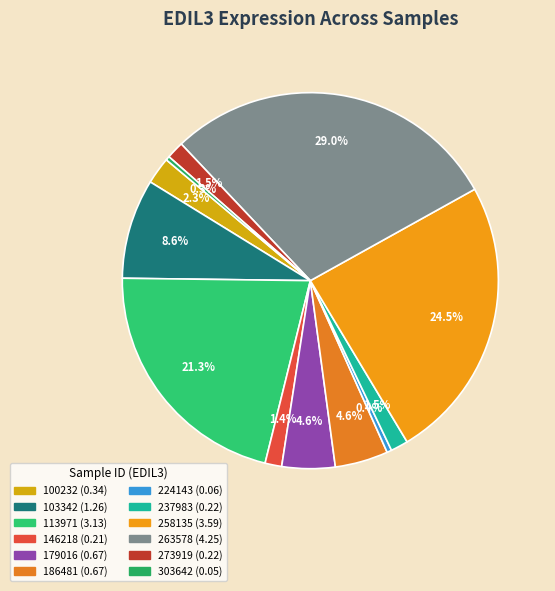

What percentage is NOT represented by 258135?

75.5%